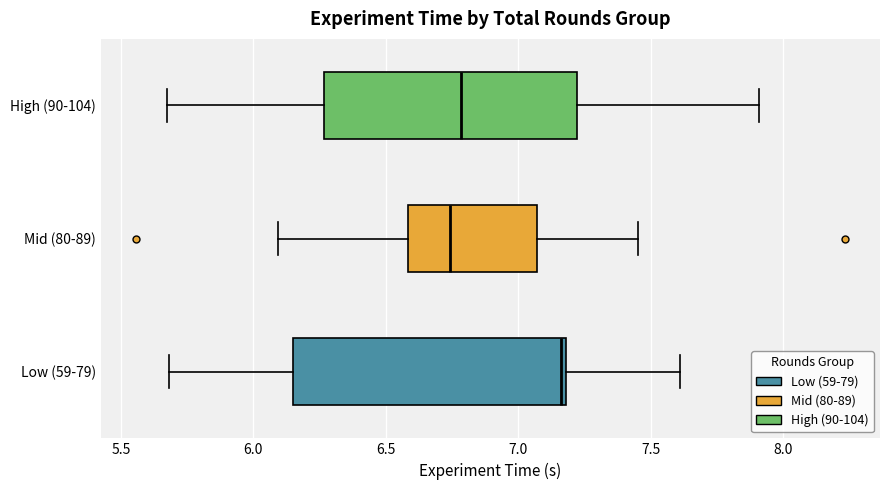

Reading bottom to top, transcribe this box plot: for each box, give where its median line is, the range the box spans, and where its two whiskers end, as read against the x-axis. The values are not printed on the chart, so give them approximately, as read against the axis.

Low (59-79): median 7.15, box 6.15 to 7.20, whiskers 5.70 to 7.60
Mid (80-89): median 6.75, box 6.60 to 7.05, whiskers 6.10 to 7.45
High (90-104): median 6.80, box 6.25 to 7.20, whiskers 5.65 to 7.90